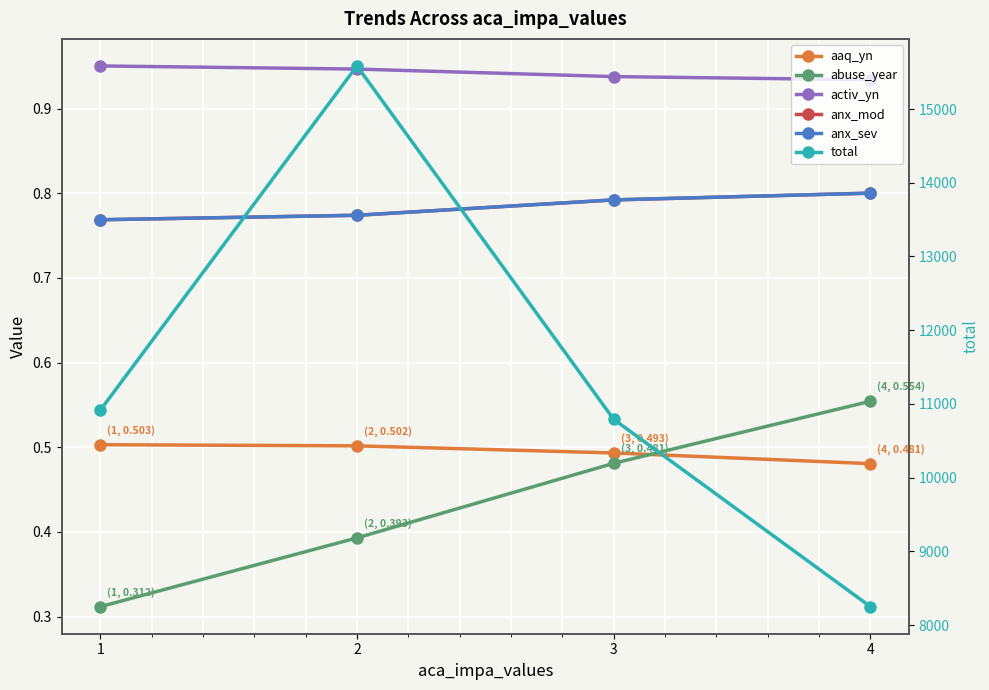

What is the sum of the abuse_year values at 3 and 4?

1.0